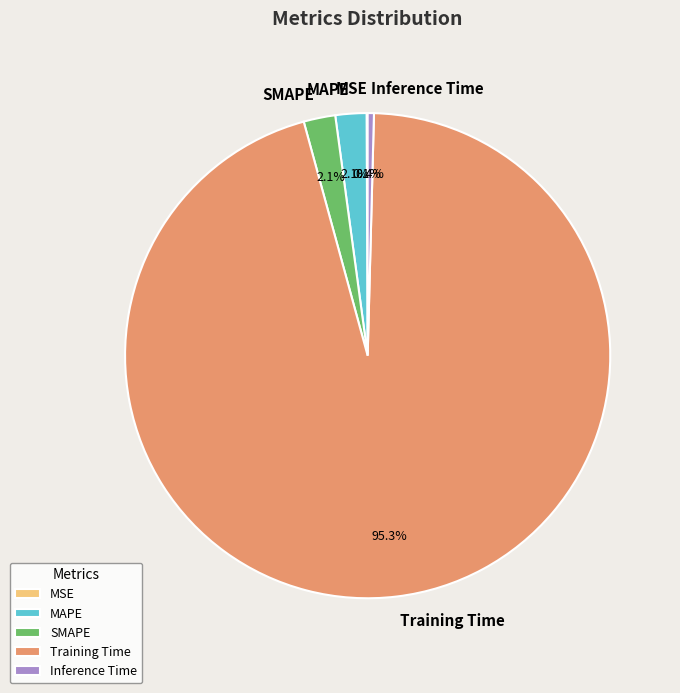

To the nearest percent, what is the combined percentage of MAPE and Training Time?

97%